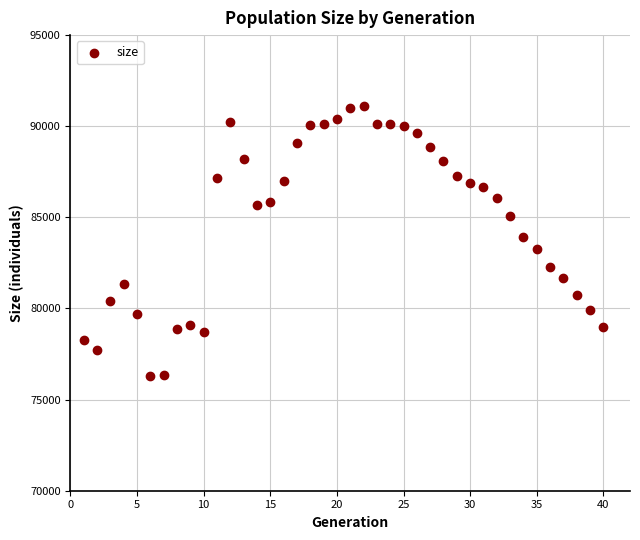

What is the range of X values (max minus min)?

39